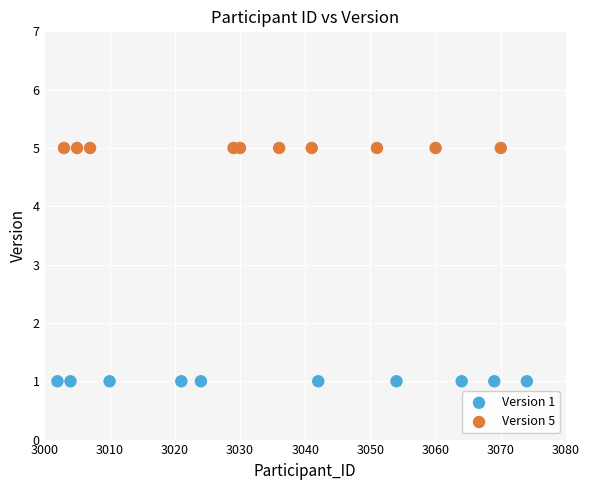

Which series reaches the minimum Y coordinate?

Version 1